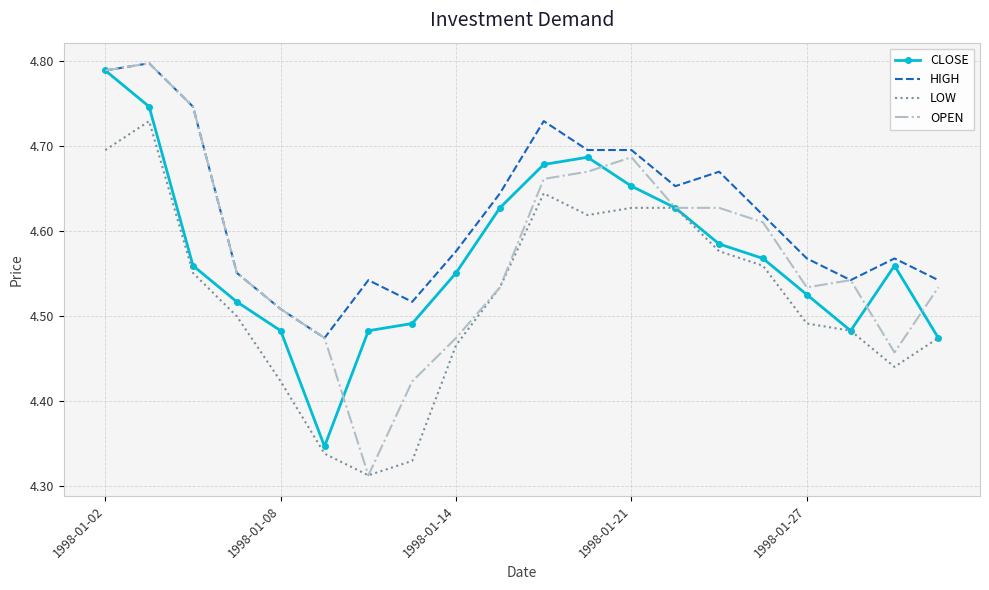

At how many categories does at least one series exceed 4?

20